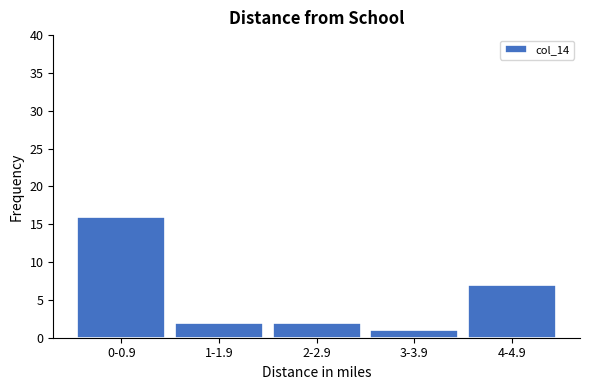

Reading right to left, extract all data points from this chart.

4-4.9=7	3-3.9=1	2-2.9=2	1-1.9=2	0-0.9=16